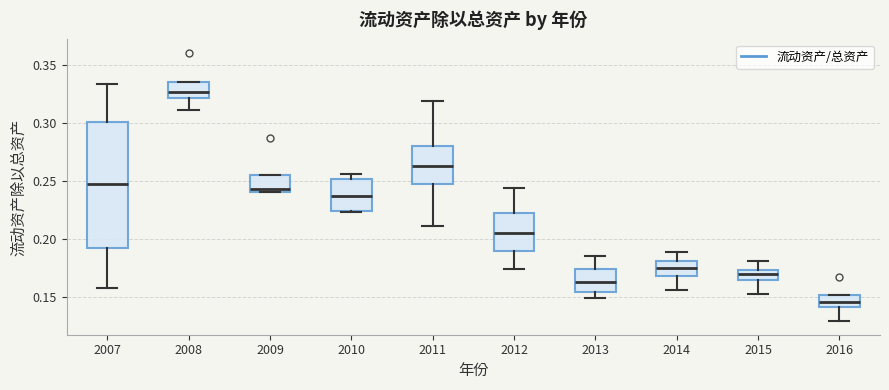

Which box has the highest median line?

2008